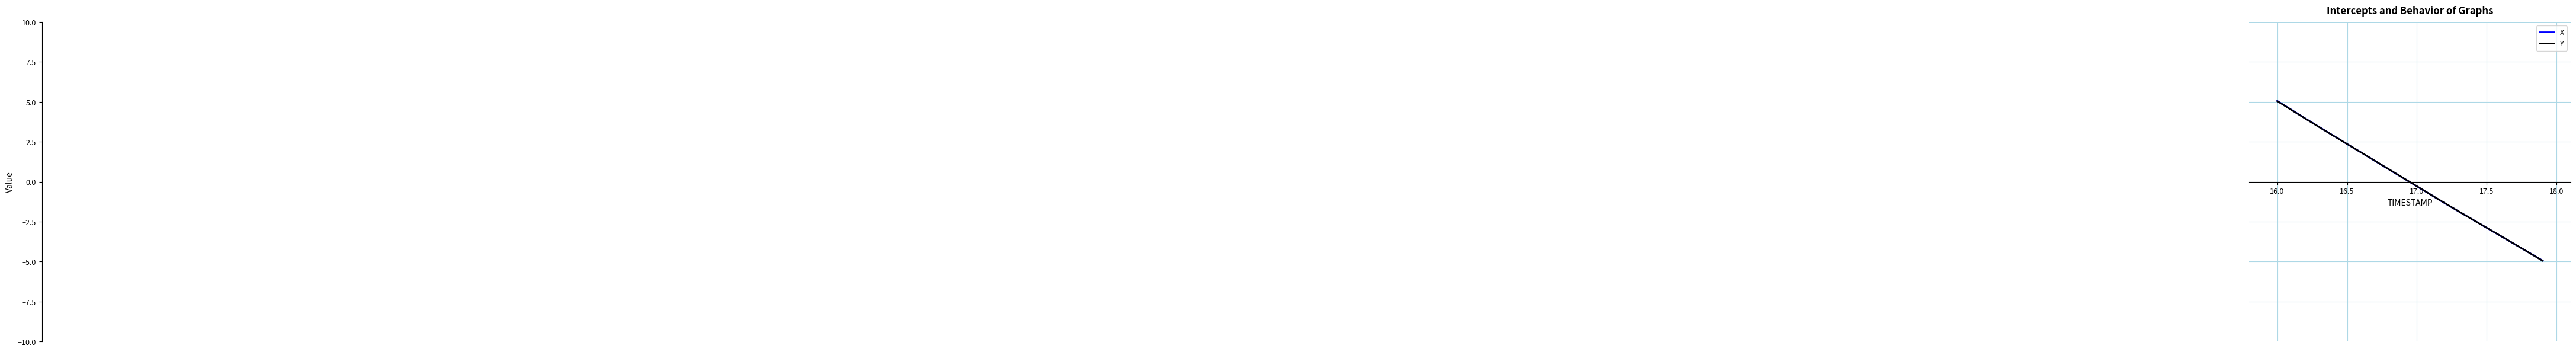

Reading right to left, what are all the values shown in this chart?

X: -4.9	-4.4	-3.9	-3.4	-2.9	-2.4	-1.9	-1.4	-0.8	-0.3	0.2	0.8	1.3	1.8	2.4	2.9	3.4	4.0	4.5	5.1
Y: -5.0	-4.4	-3.9	-3.4	-2.9	-2.4	-1.9	-1.3	-0.8	-0.3	0.2	0.8	1.3	1.8	2.4	2.9	3.4	4.0	4.5	5.0